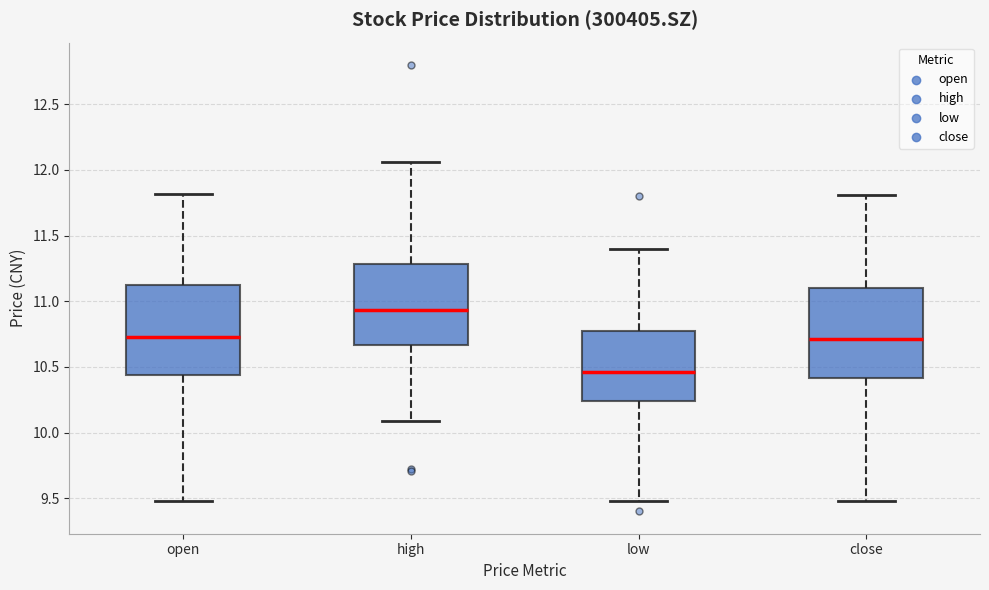

Reading left to right, transcribe this box plot: for each box, give where its median line is, the range the box spans, and where its two whiskers end, as read against the y-axis. The values are not printed on the chart, so give them approximately, as read against the axis.

open: median 10.75, box 10.45 to 11.15, whiskers 9.50 to 11.80
high: median 10.95, box 10.65 to 11.30, whiskers 10.10 to 12.05
low: median 10.45, box 10.25 to 10.75, whiskers 9.50 to 11.40
close: median 10.70, box 10.40 to 11.10, whiskers 9.50 to 11.80